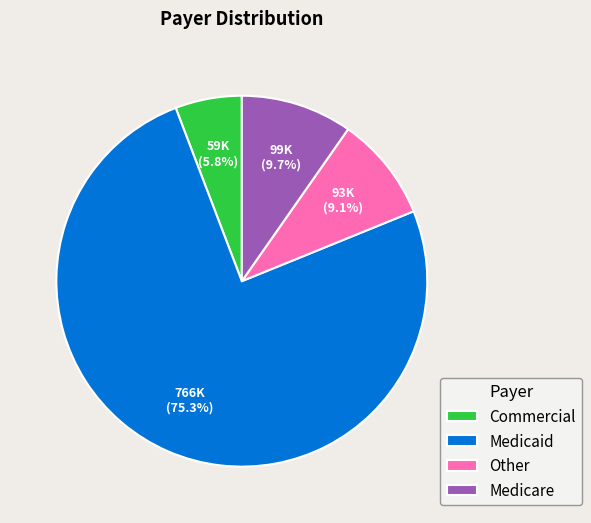

Is the sum of Medicare and Commercial greater than half?

No